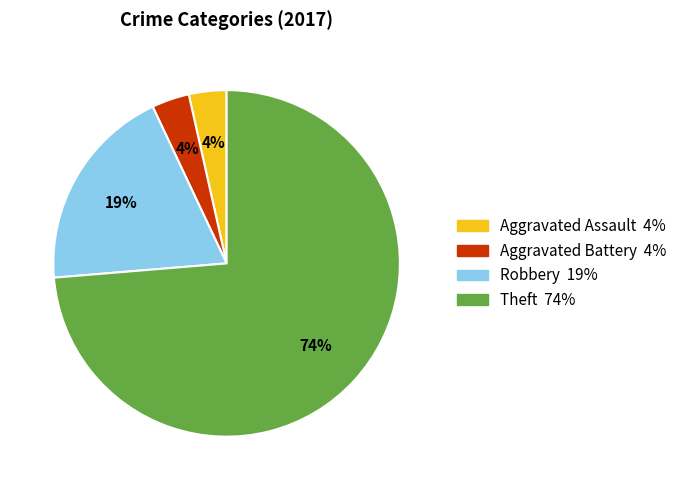

Which category accounts for the majority?

Theft